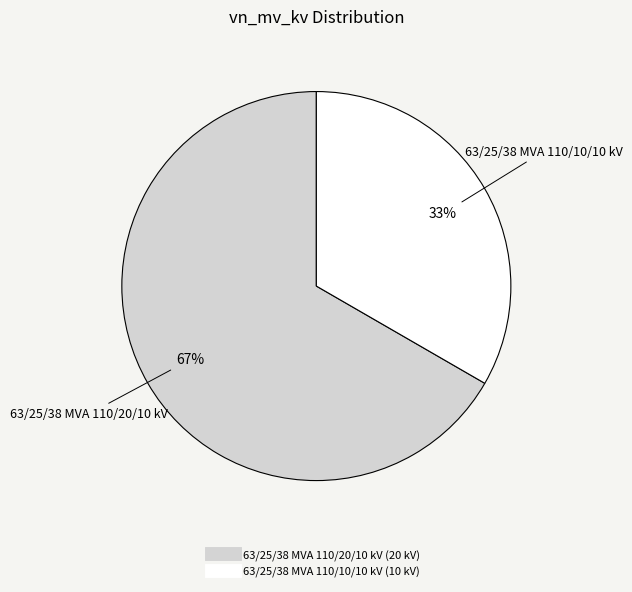

Which category has the biggest portion of the pie?

63/25/38 MVA 110/20/10 kV